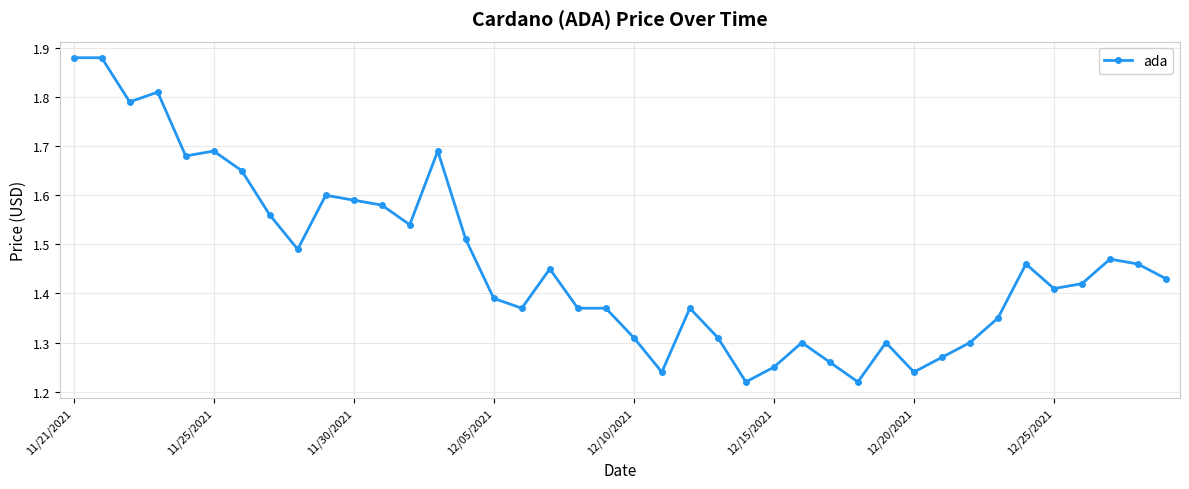

Count the values in the range 1 to 2.

40